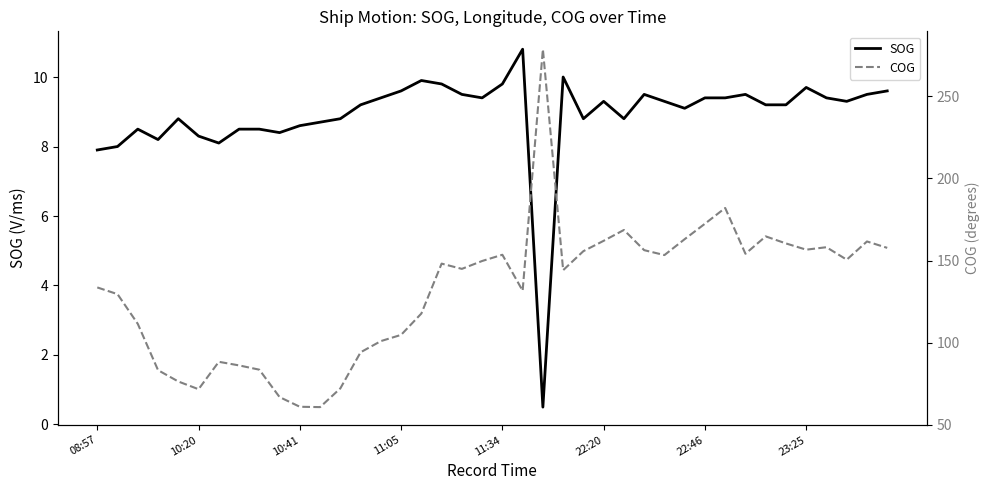

What is the highest value of the SOG series?

10.8